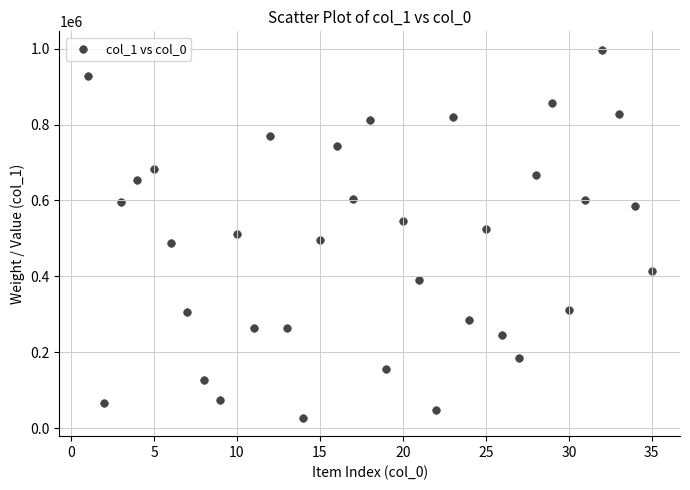

What is the range of X values (max minus min)?

34